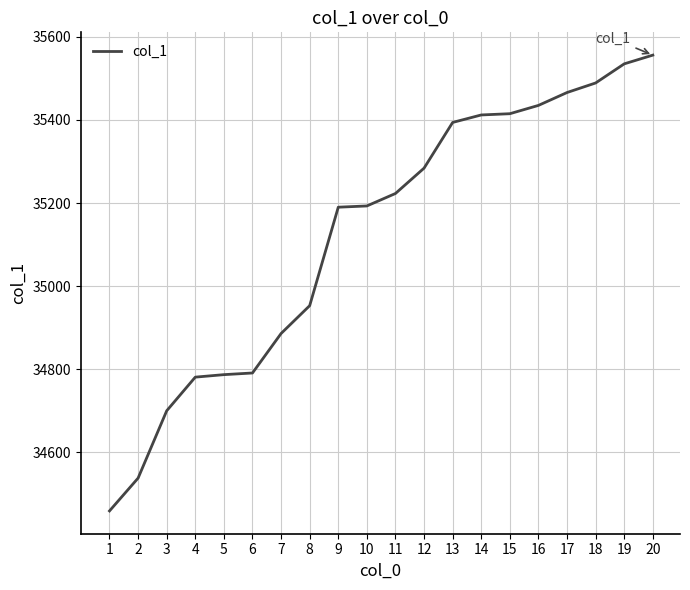

What is the minimum value shown in the chart?

34459